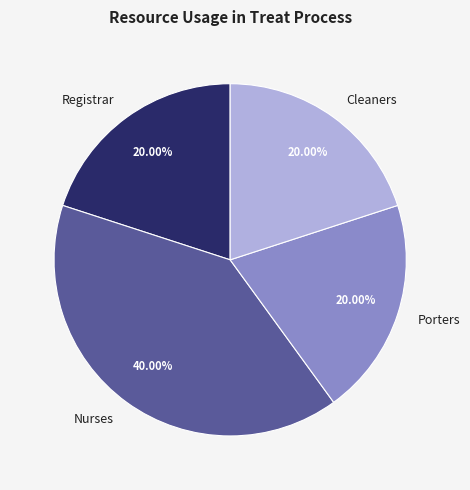

Is it true that Nurses is 40% of the pie?

True